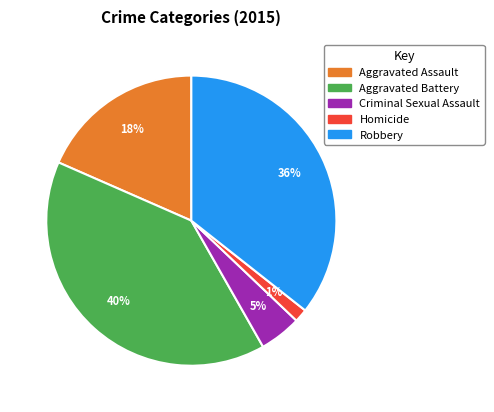

The Aggravated Assault slice represents 13% of the pie. True or false?

False